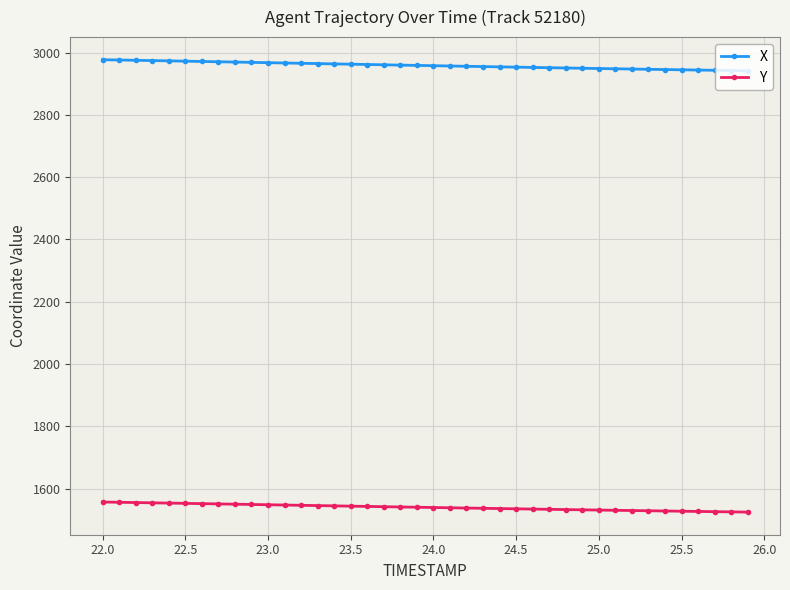

Rank the series by their average value, from lowest to highest.

Y, X